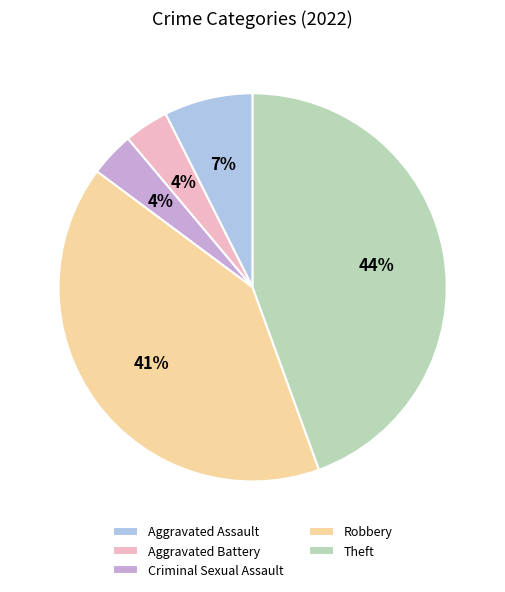

Do Criminal Sexual Assault and Theft together represent more than half of the pie?

No